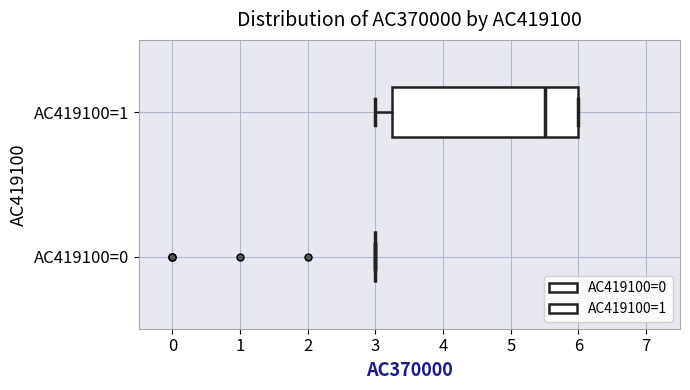

Which box is the widest, from its left edge to its right edge?

AC419100=1